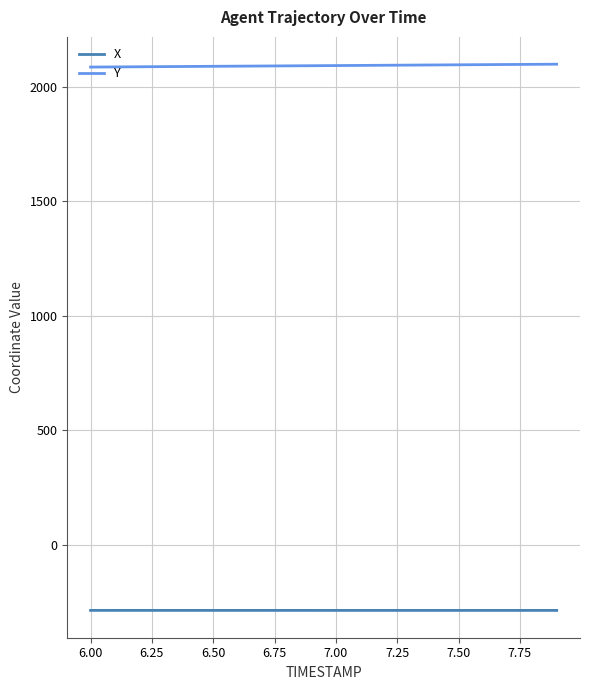

What are all the series names shown in the legend?

X, Y